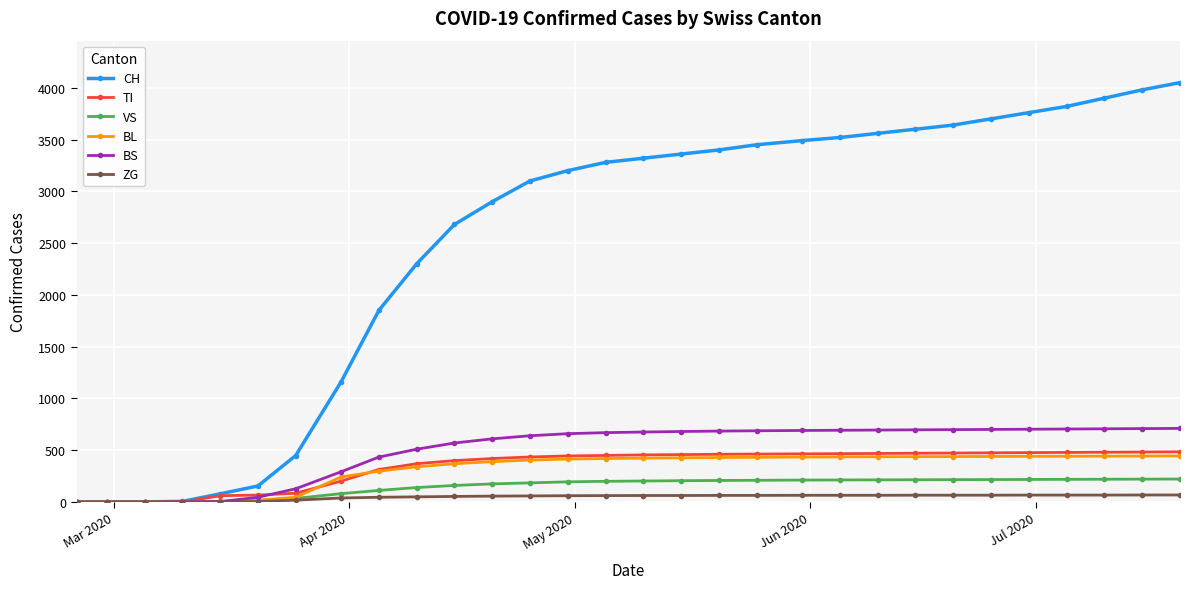

Which series has the largest total across all categories?

CH